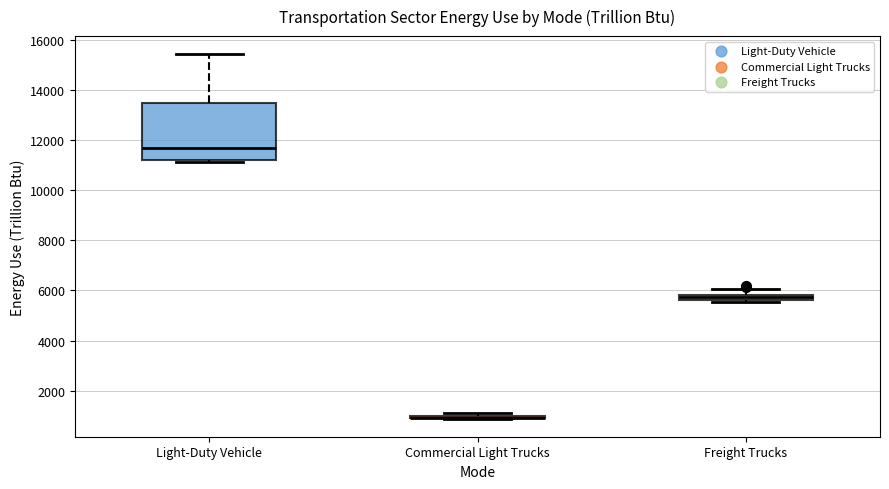

Comparing the boxes themselves (not the whiskers), which one is the tallest?

Light-Duty Vehicle